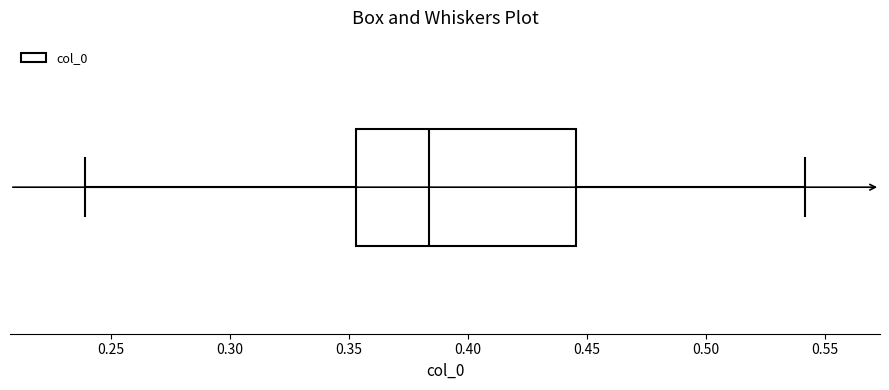

Where is the left edge of the box on the x-axis? The values are not printed on the chart, so give them approximately, as read against the axis.

0.355